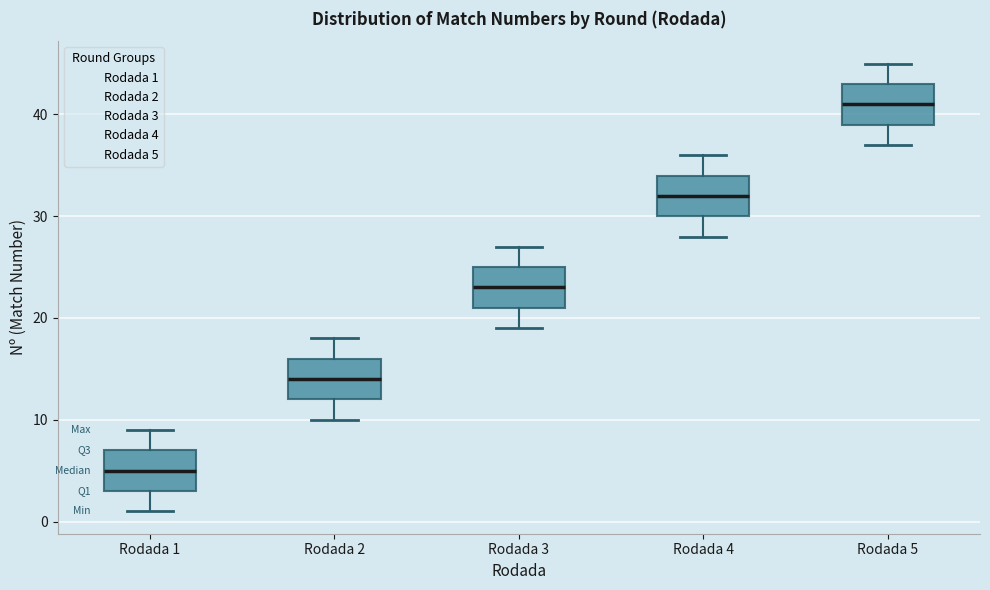

Reading left to right, read every box against the y-axis: the position of its median line, the range the box covers, and the ends of its whiskers. The values are not printed on the chart, so give them approximately, as read against the axis.

Rodada 1: median 5, box 3 to 7, whiskers 1 to 9
Rodada 2: median 14, box 12 to 16, whiskers 10 to 18
Rodada 3: median 23, box 21 to 25, whiskers 19 to 27
Rodada 4: median 32, box 30 to 34, whiskers 28 to 36
Rodada 5: median 41, box 39 to 43, whiskers 37 to 45